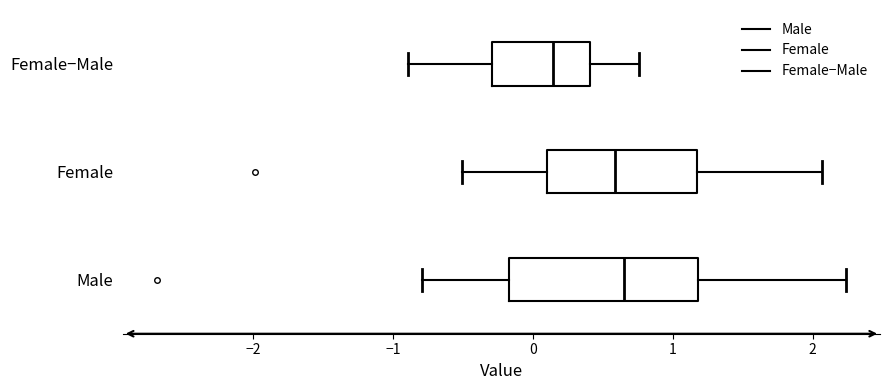

Reading bottom to top, transcribe this box plot: for each box, give where its median line is, the range the box spans, and where its two whiskers end, as read against the x-axis. The values are not printed on the chart, so give them approximately, as read against the axis.

Male: median 0.7, box -0.2 to 1.2, whiskers -0.8 to 2.2
Female: median 0.6, box 0.1 to 1.2, whiskers -0.5 to 2.1
Female−Male: median 0.1, box -0.3 to 0.4, whiskers -0.9 to 0.8